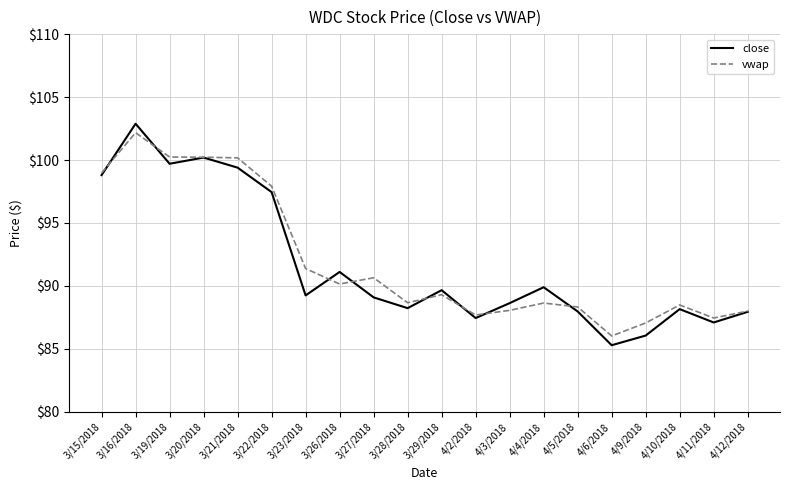

What is the approximate value of vwap at 3/16/2018?

102.2